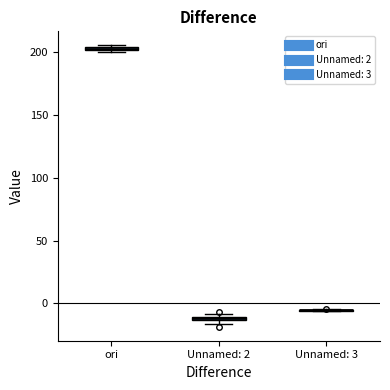

Where is the lower edge of the box for ori on the y-axis? The values are not printed on the chart, so give them approximately, as read against the axis.

200